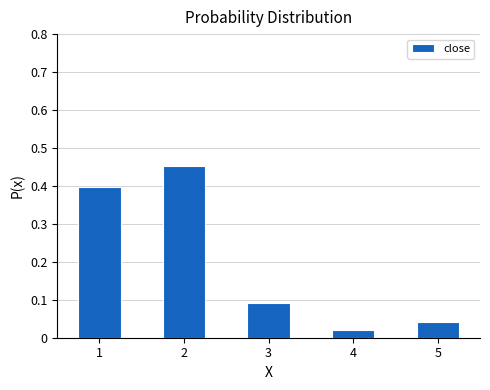

At which label is the value closest to 0?

4